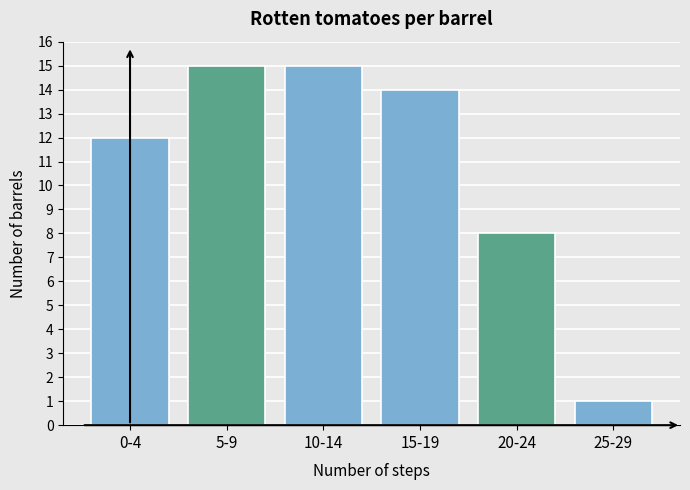

Reading right to left, what are all the values shown in this chart?

1	8	14	15	15	12